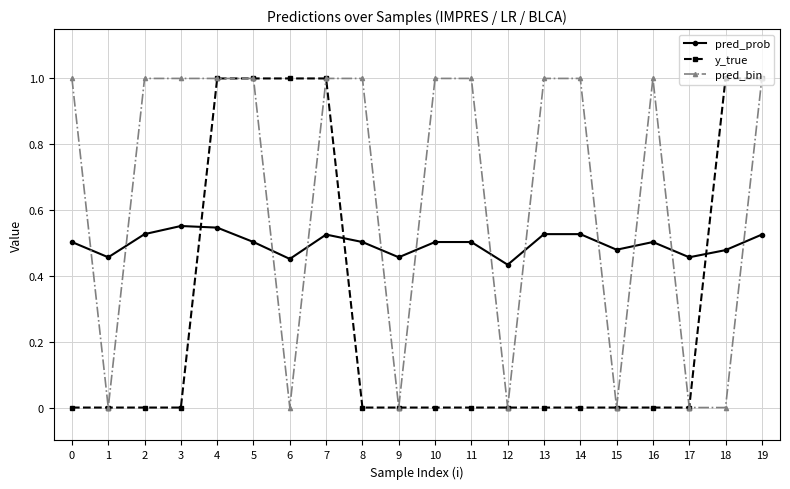

Which series has the largest total across all categories?

pred_bin